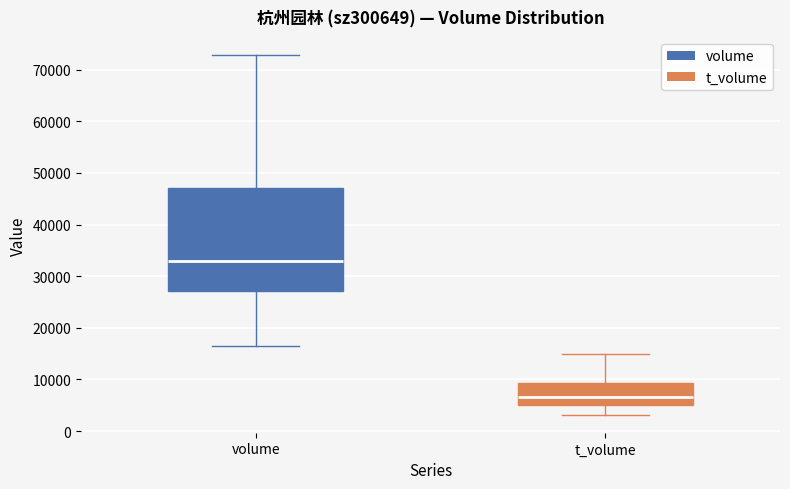

Where is the lower edge of the box for t_volume on the y-axis? The values are not printed on the chart, so give them approximately, as read against the axis.

5000